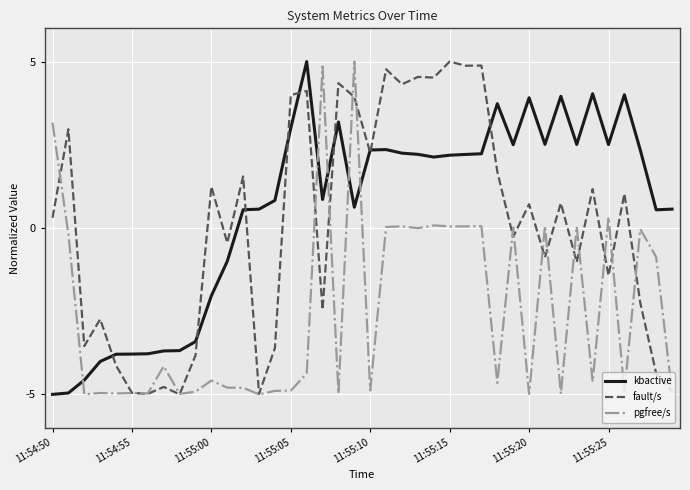

Which series has the largest total across all categories?

kbactive